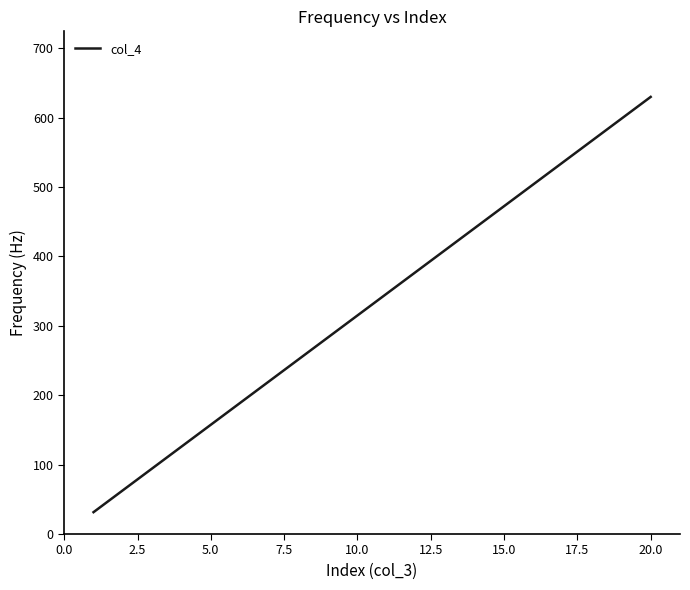

What is the minimum value shown in the chart?

31.5